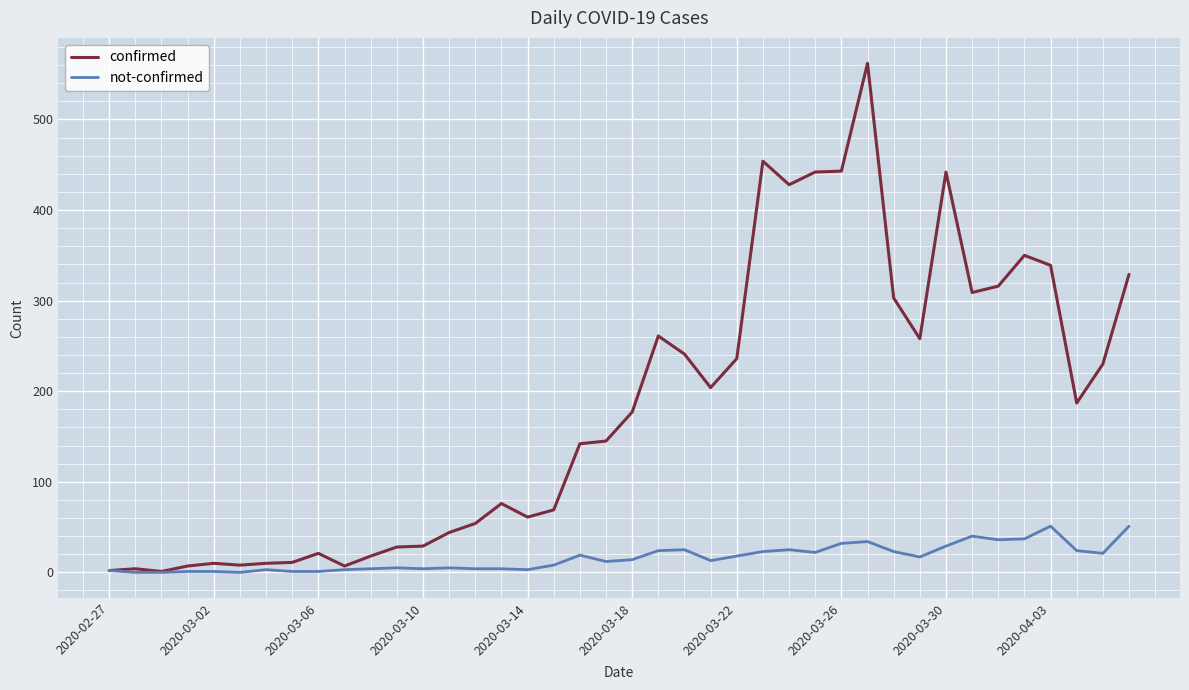

Which series has the largest total across all categories?

confirmed